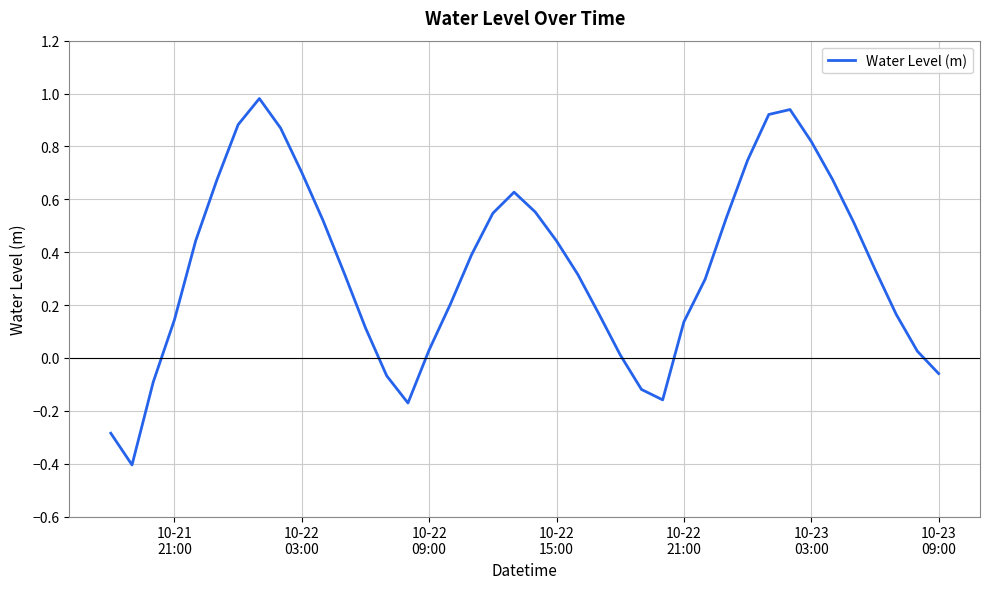

How many positive values are there?

32